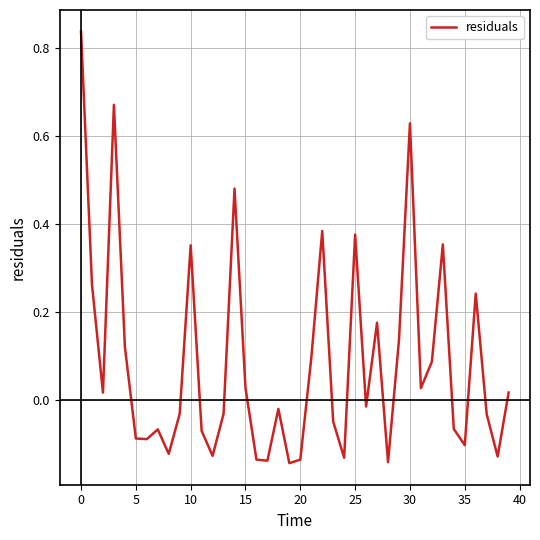

What is the difference between the maximum and minimum values?

1.0